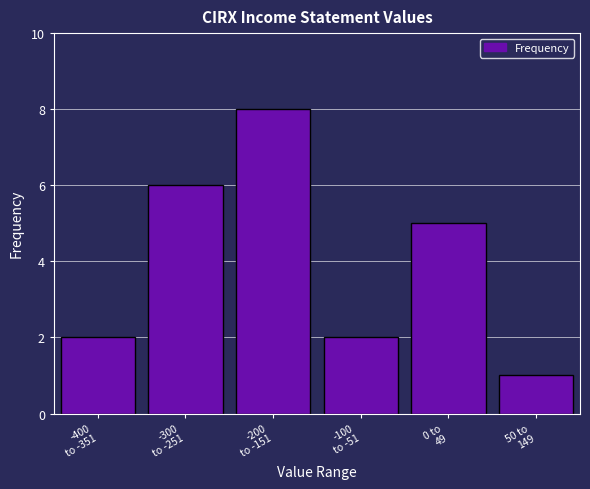

Reading left to right, transcribe all the data shown in this chart.

2	6	8	2	5	1